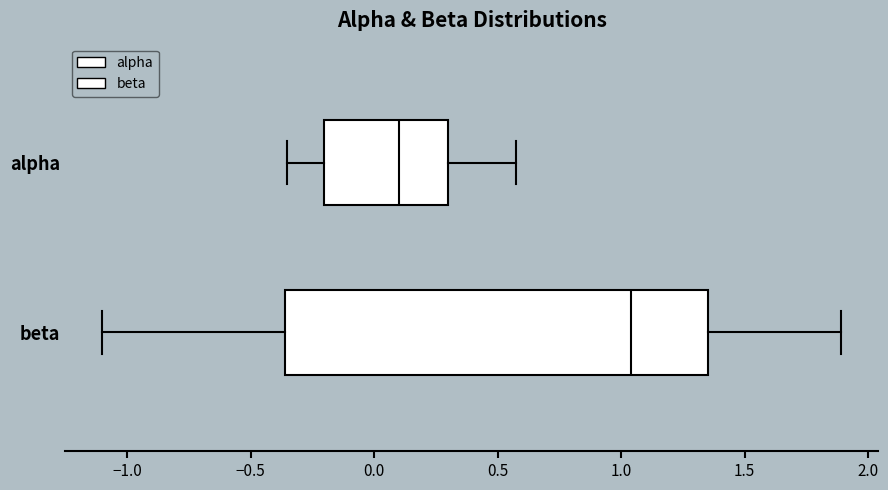

Reading bottom to top, read every box against the x-axis: the position of its median line, the range the box covers, and the ends of its whiskers. The values are not printed on the chart, so give them approximately, as read against the axis.

beta: median 1.05, box -0.35 to 1.35, whiskers -1.10 to 1.90
alpha: median 0.10, box -0.20 to 0.30, whiskers -0.35 to 0.55